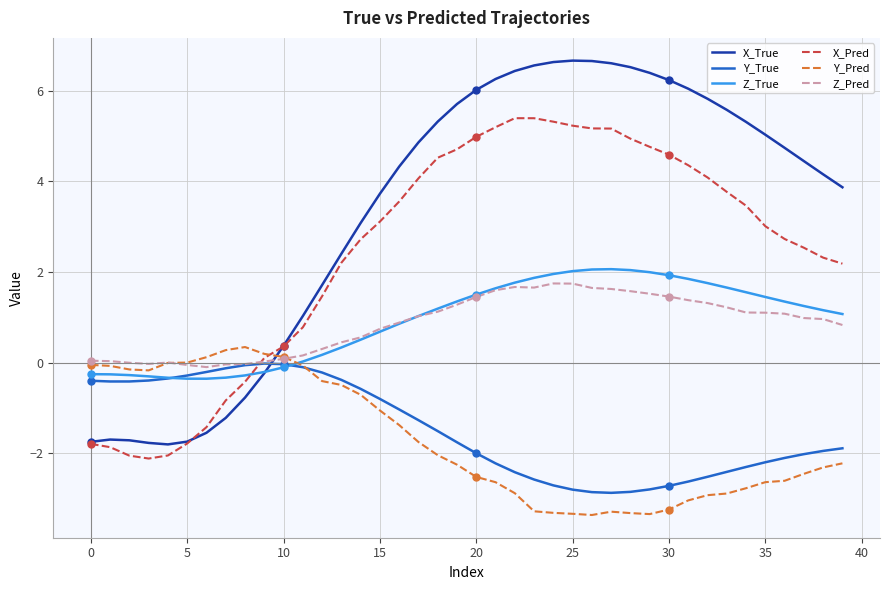

Is this an area chart (filled region under the line)?

No